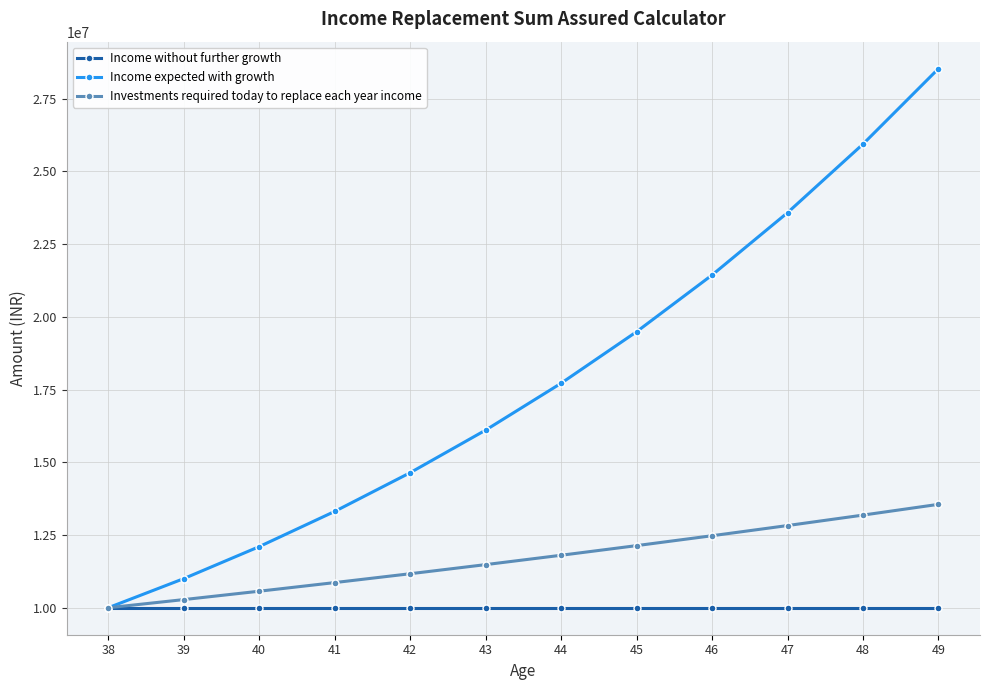

Which series has the largest total across all categories?

Income expected with growth